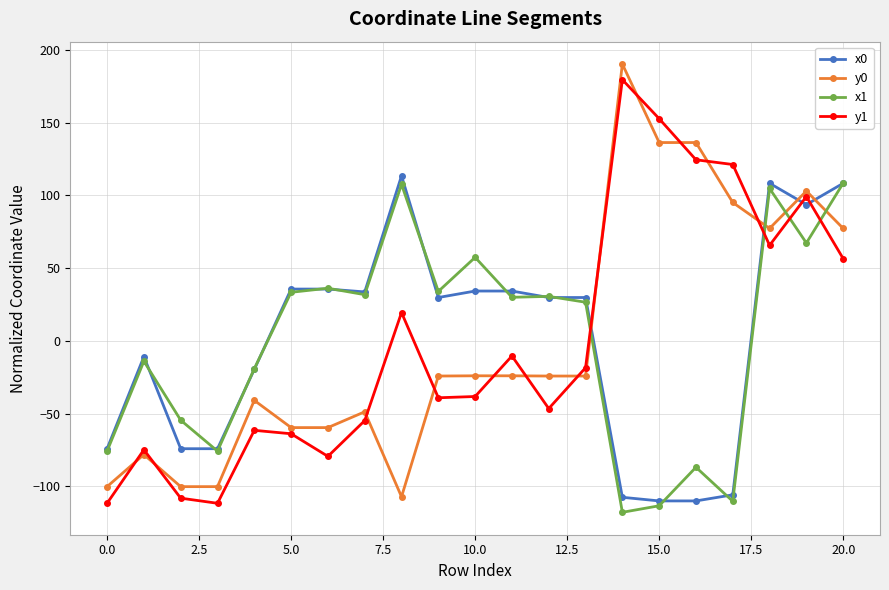

How many values in y0 are below zero?

14